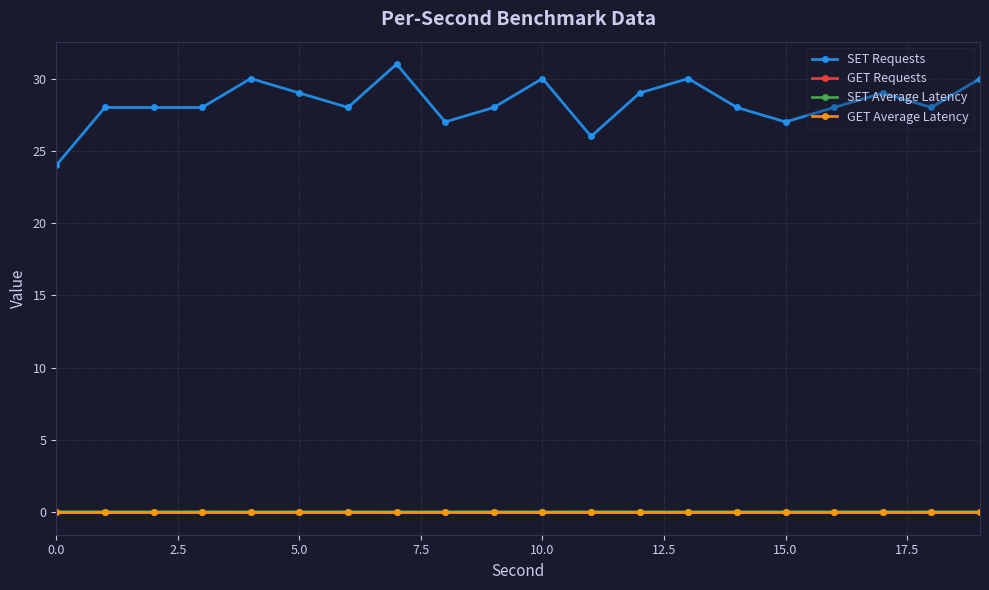

What is the greatest value displayed?

31.0